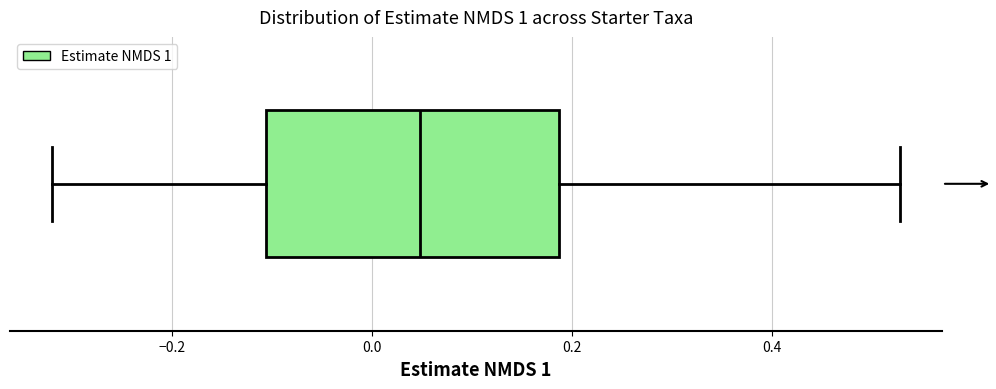

Transcribe this box plot: give where the median line is, the range the box spans, and where the two whiskers end, as read against the x-axis. The values are not printed on the chart, so give them approximately, as read against the axis.

median 0.04, box -0.10 to 0.18, whiskers -0.32 to 0.52